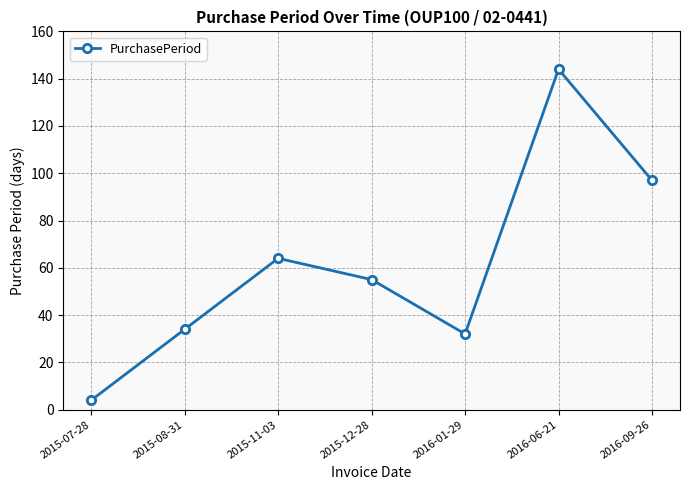

True or false: the data has more than 0 interior local peaks.

True